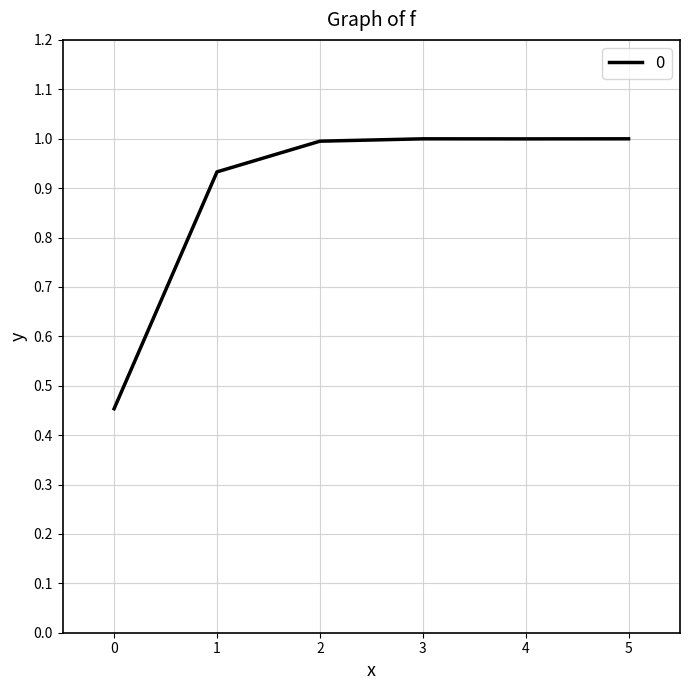

What is the sum of all values?

5.4